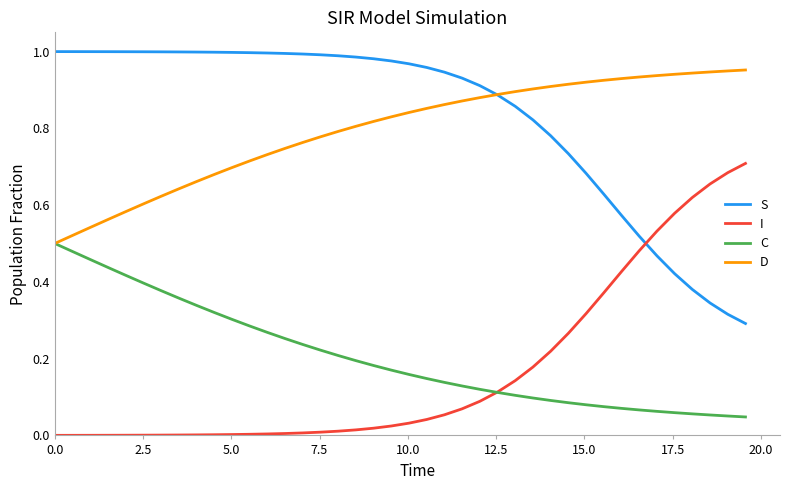

True or false: D and I cross at least once.

False